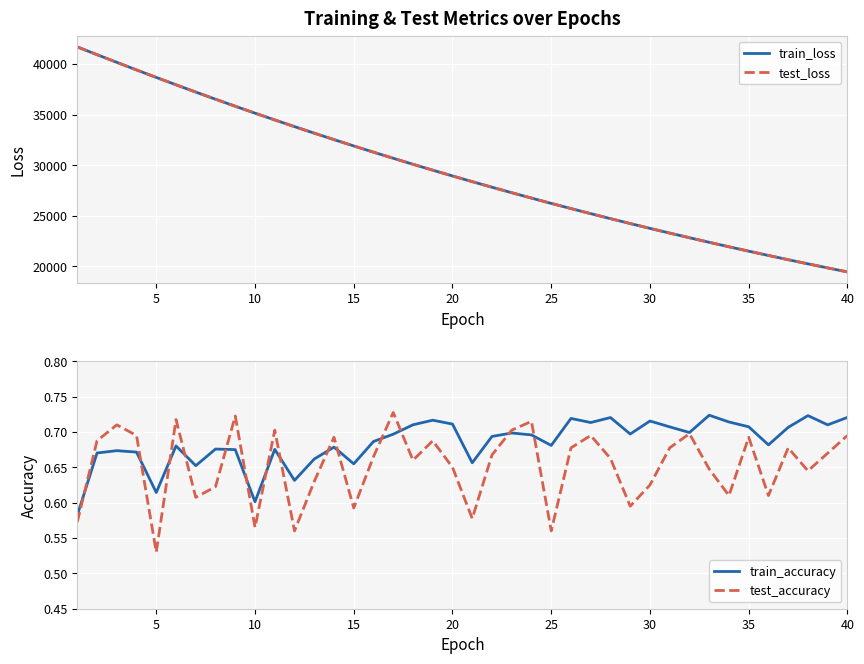

Rank the series by their maximum value, from lowest to highest.

train_accuracy, test_accuracy, train_loss, test_loss